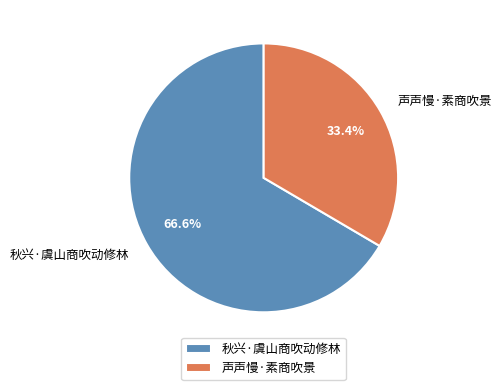

Is it true that 秋兴·虞山商吹动修林 is 67% of the pie?

True